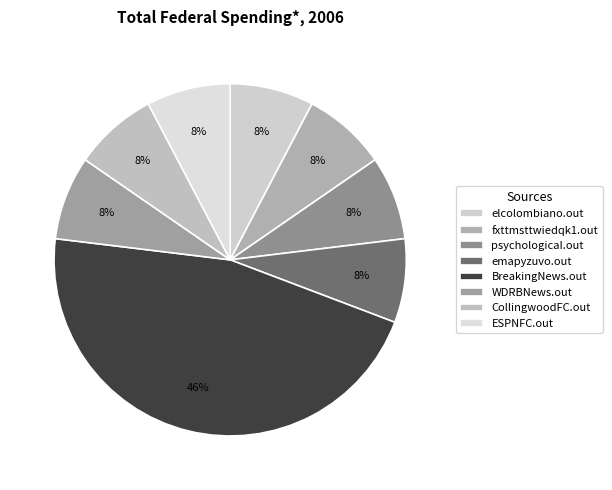

How many slices are in this pie chart?

8